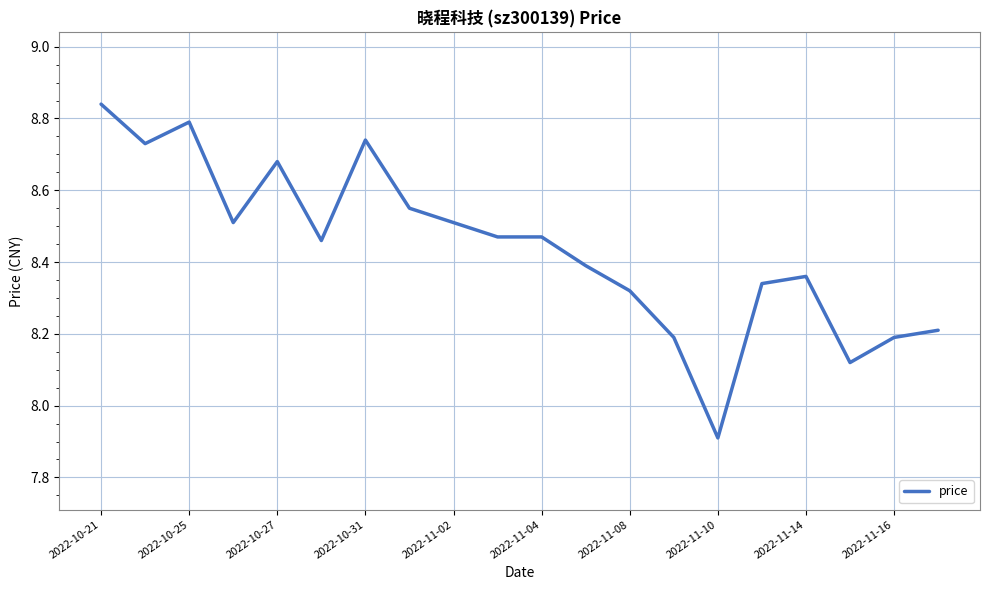

What is the minimum value shown in the chart?

7.9